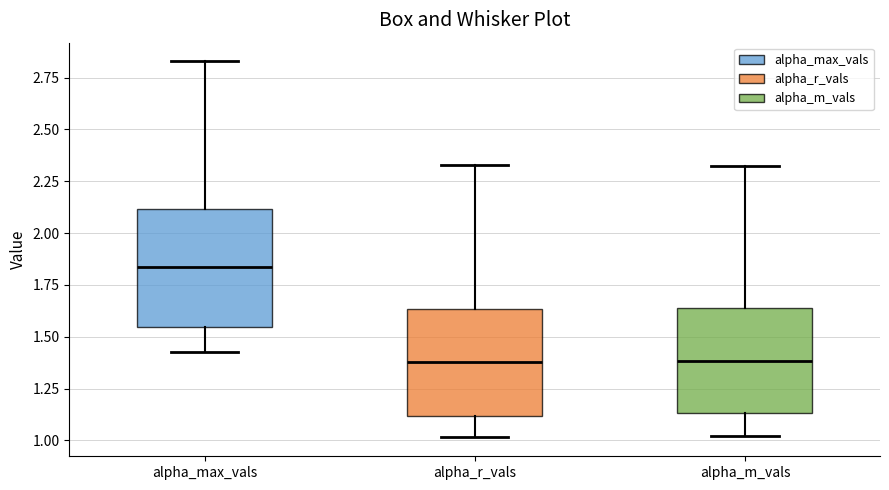

Reading left to right, read every box against the y-axis: the position of its median line, the range the box covers, and the ends of its whiskers. The values are not printed on the chart, so give them approximately, as read against the axis.

alpha_max_vals: median 1.85, box 1.55 to 2.10, whiskers 1.45 to 2.85
alpha_r_vals: median 1.40, box 1.10 to 1.65, whiskers 1.00 to 2.35
alpha_m_vals: median 1.40, box 1.15 to 1.65, whiskers 1.00 to 2.30